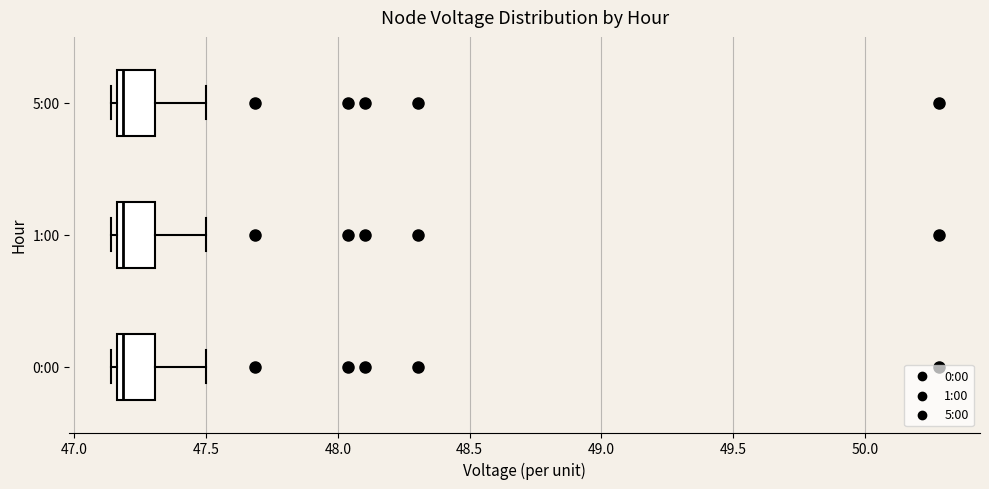

Reading bottom to top, transcribe this box plot: for each box, give where its median line is, the range the box spans, and where its two whiskers end, as read against the x-axis. The values are not printed on the chart, so give them approximately, as read against the axis.

0:00: median 47.20, box 47.15 to 47.30, whiskers 47.15 (just left of the box's left edge) to 47.50
1:00: median 47.20, box 47.15 to 47.30, whiskers 47.15 (just left of the box's left edge) to 47.50
5:00: median 47.20, box 47.15 to 47.30, whiskers 47.15 (just left of the box's left edge) to 47.50